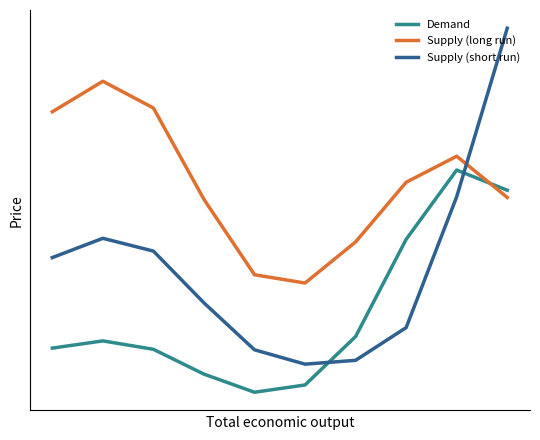

Between which two adjacent categories do Supply (short run) and Supply (long run) first intersect?

8 and 9